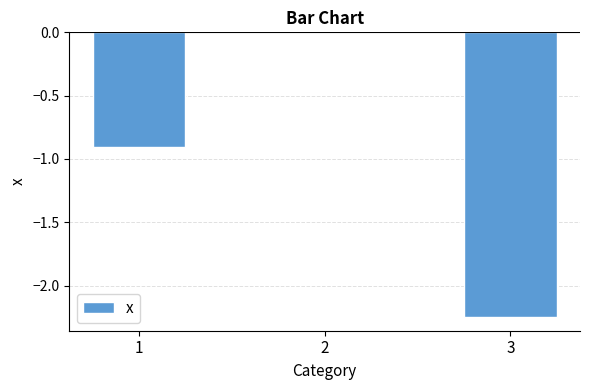

Are the bars horizontal?

No